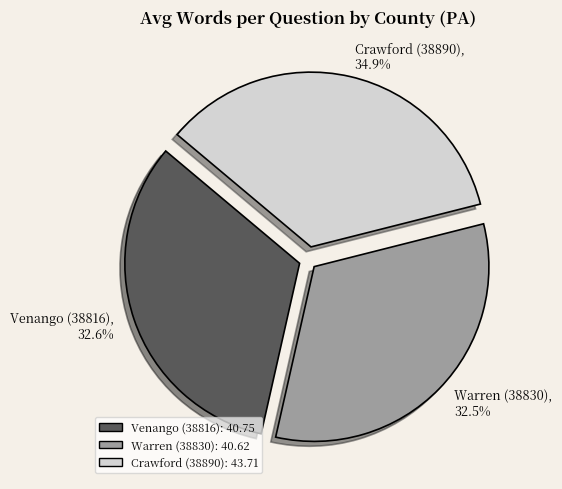

What percentage is the Crawford (38890) slice, to the nearest percent?

35%